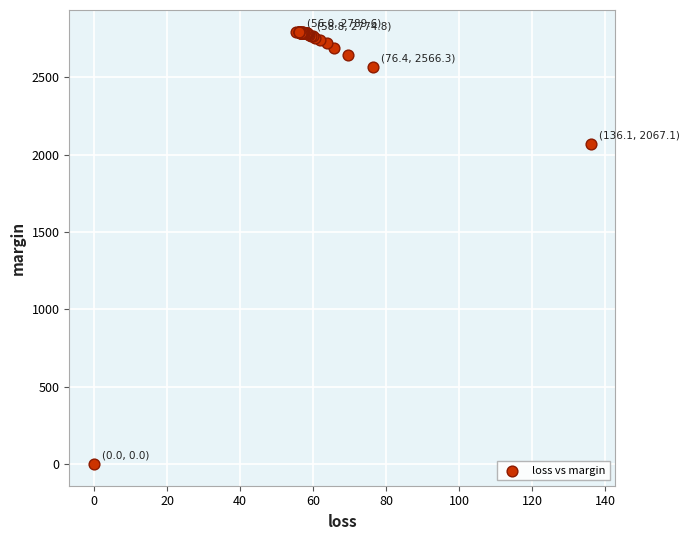

What Y value in the scatter plot is closest to 1397?

2067.1